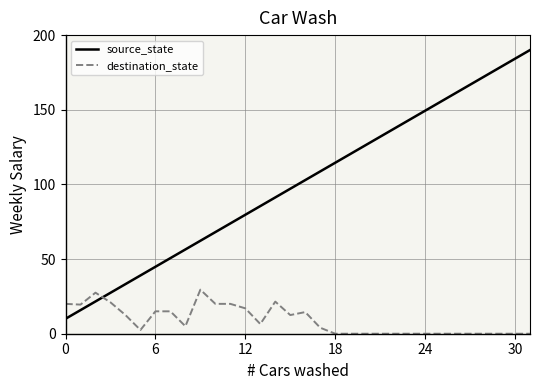

Which series has the widest spread of values?

source_state